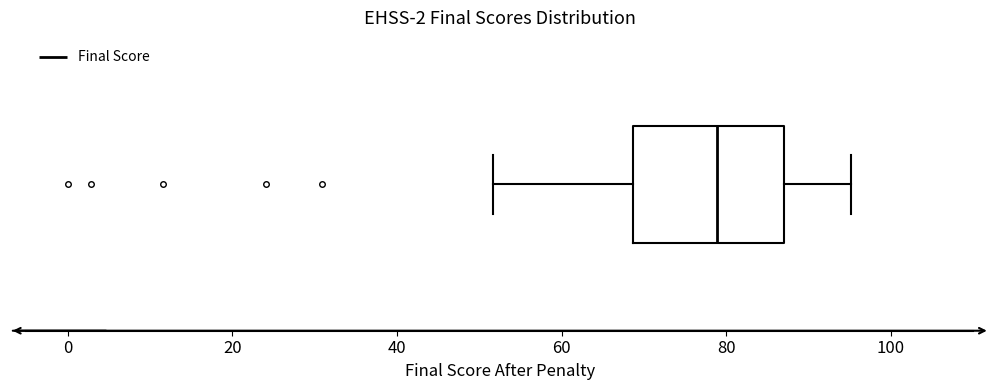

Read this box plot against the x-axis: the position of the median line, the range covered by the box, and the ends of both whiskers. The values are not printed on the chart, so give them approximately, as read against the axis.

median 78, box 68 to 88, whiskers 52 to 96